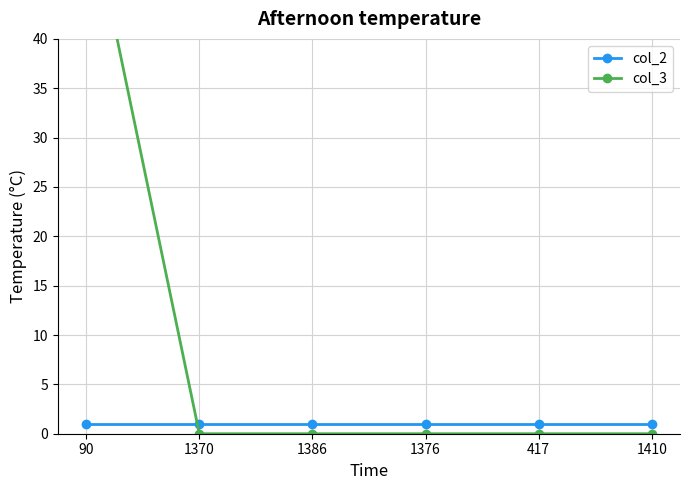

True or false: col_3 has more than 1 interior local peaks.

False